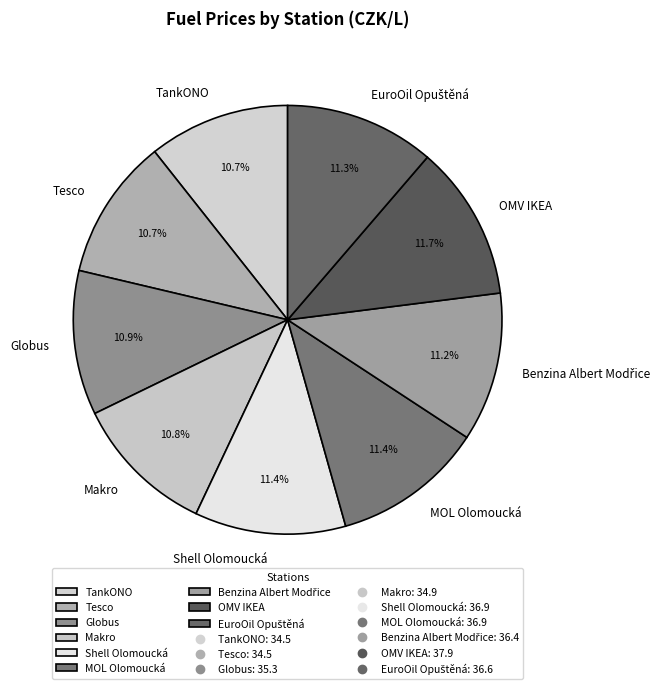

What is the total percentage of MOL Olomoucká and Shell Olomoucká?

22.8%